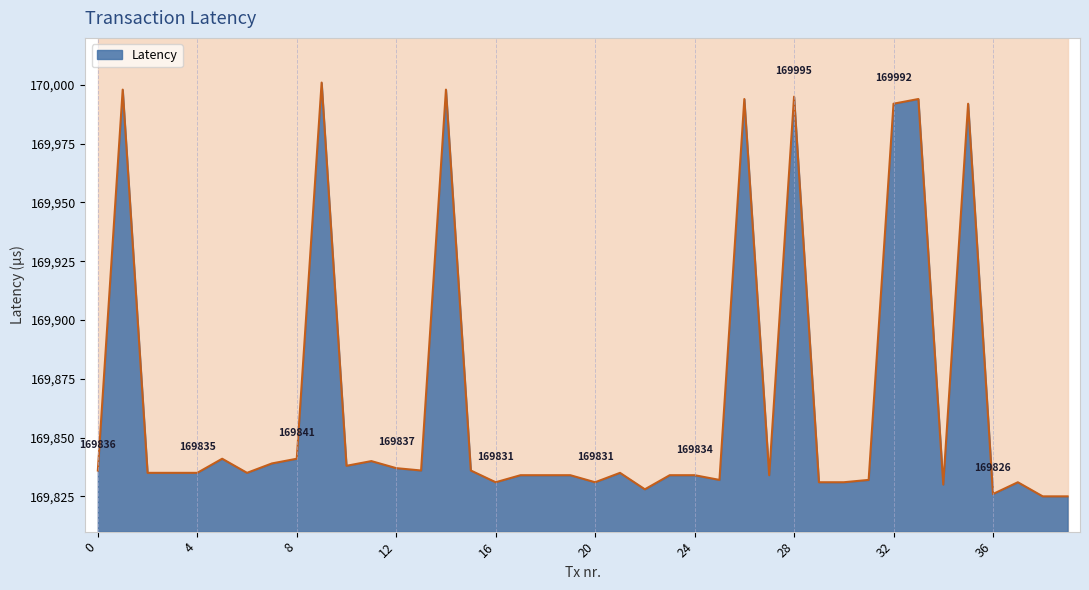

Reading right to left, list all the values displayed in this chart.

39=169825	38=169825	37=169831	36=169826	35=169992	34=169830	33=169994	32=169992	31=169832	30=169831	29=169831	28=169995	27=169834	26=169994	25=169832	24=169834	23=169834	22=169828	21=169835	20=169831	19=169834	18=169834	17=169834	16=169831	15=169836	14=169998	13=169836	12=169837	11=169840	10=169838	9=170001	8=169841	7=169839	6=169835	5=169841	4=169835	3=169835	2=169835	1=169998	0=169836